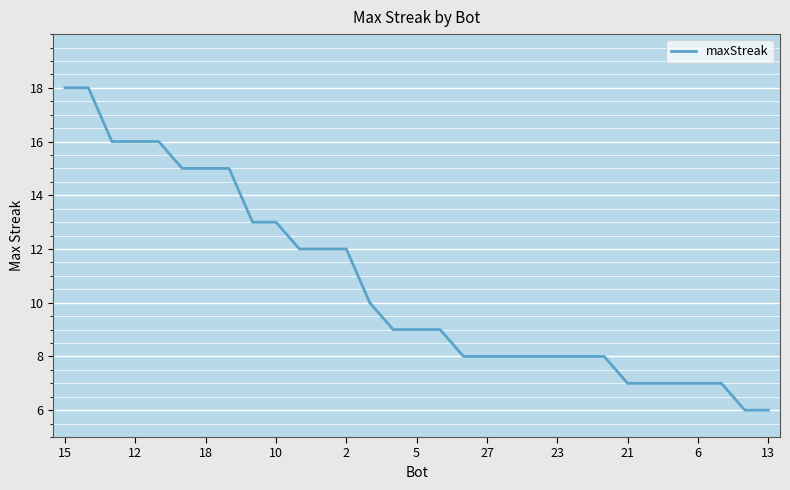

How many lines are shown in the chart?

1